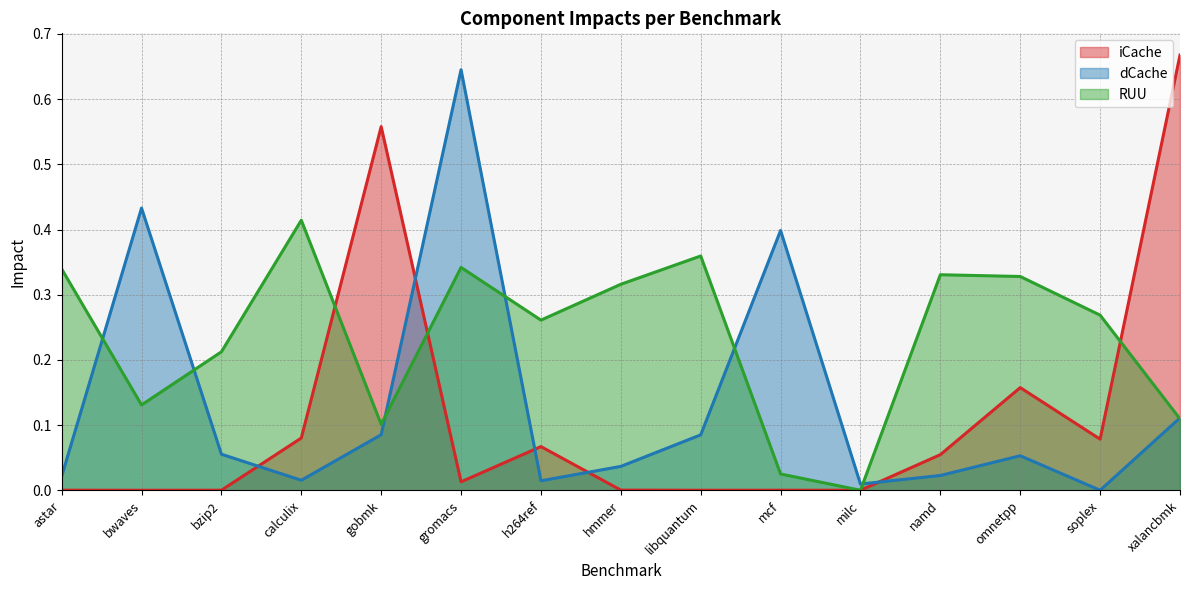

Rank the series by their average value, from lowest to highest.

iCache, dCache, RUU